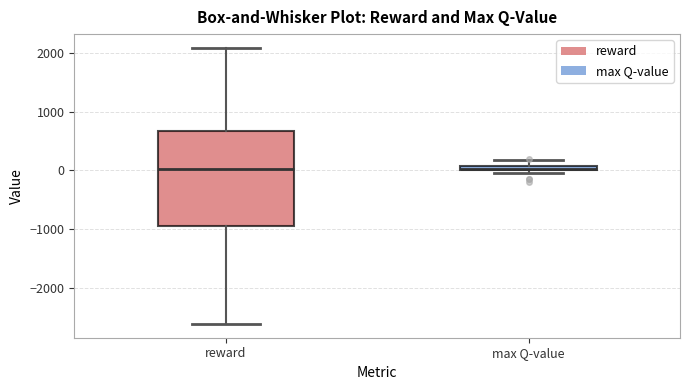

Comparing the boxes themselves (not the whiskers), which one is the tallest?

reward